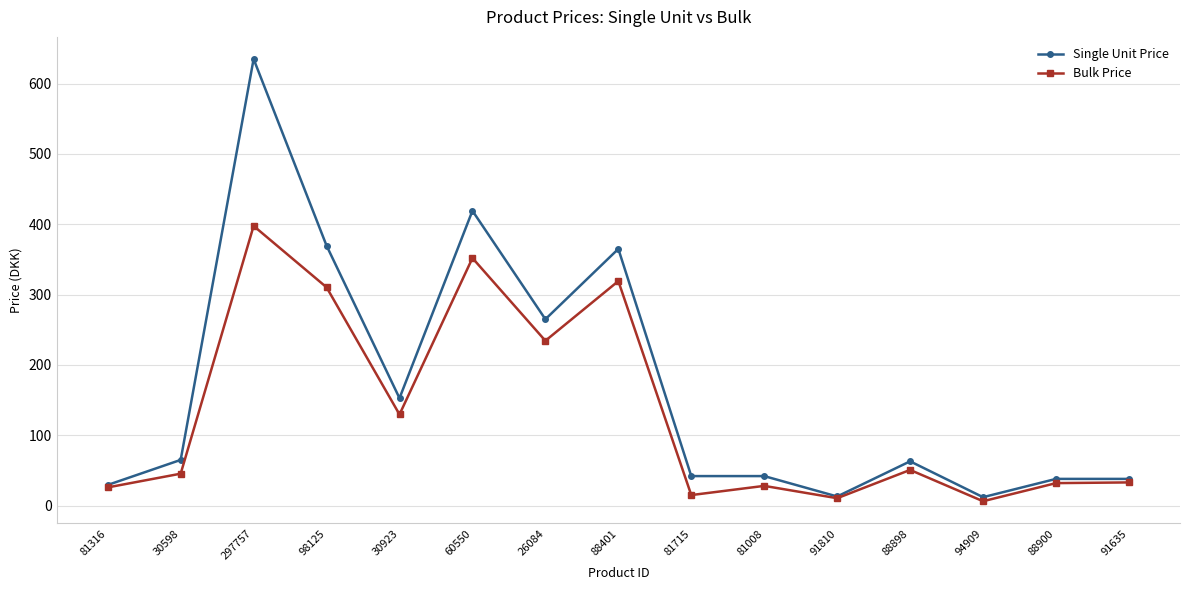

What is the difference between the Single Unit Price values at 88900 and 88401?

327.0